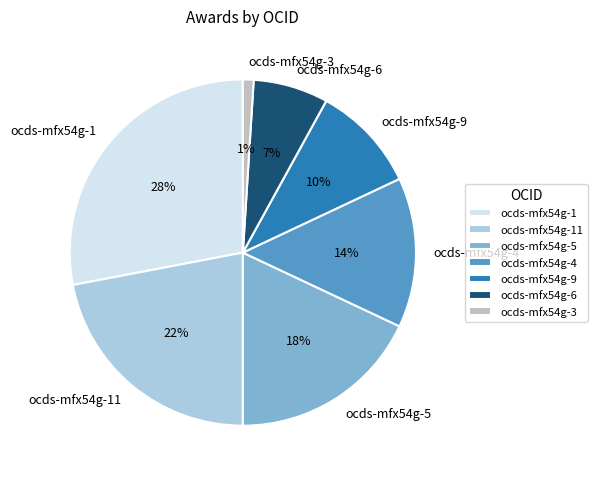

Between ocds-mfx54g-4 and ocds-mfx54g-1, which is larger?

ocds-mfx54g-1